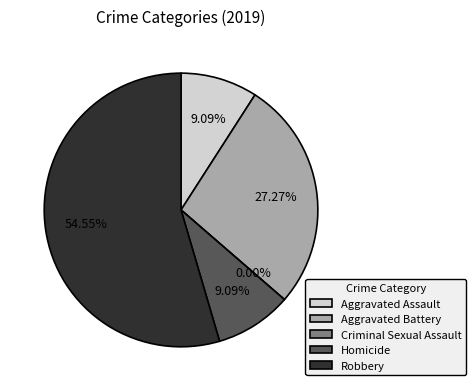

How many slices are in this pie chart?

5